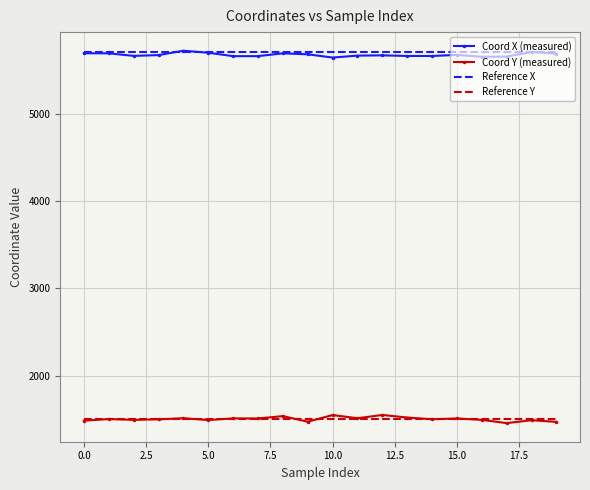

What is the minimum value for Reference X?

5700